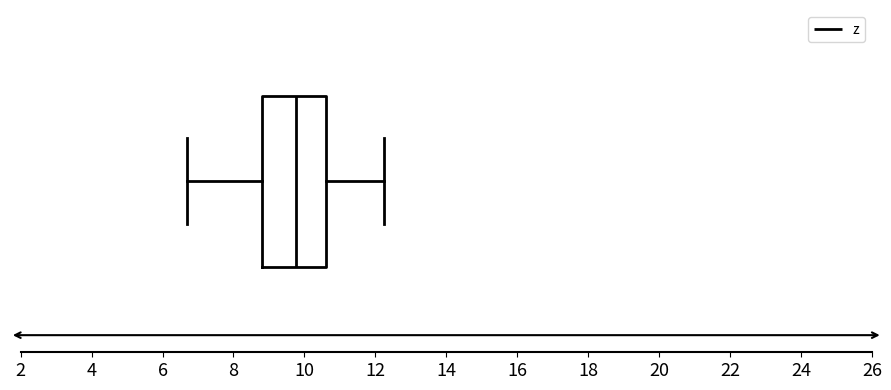

Where is the right edge of the box on the x-axis? The values are not printed on the chart, so give them approximately, as read against the axis.

10.6